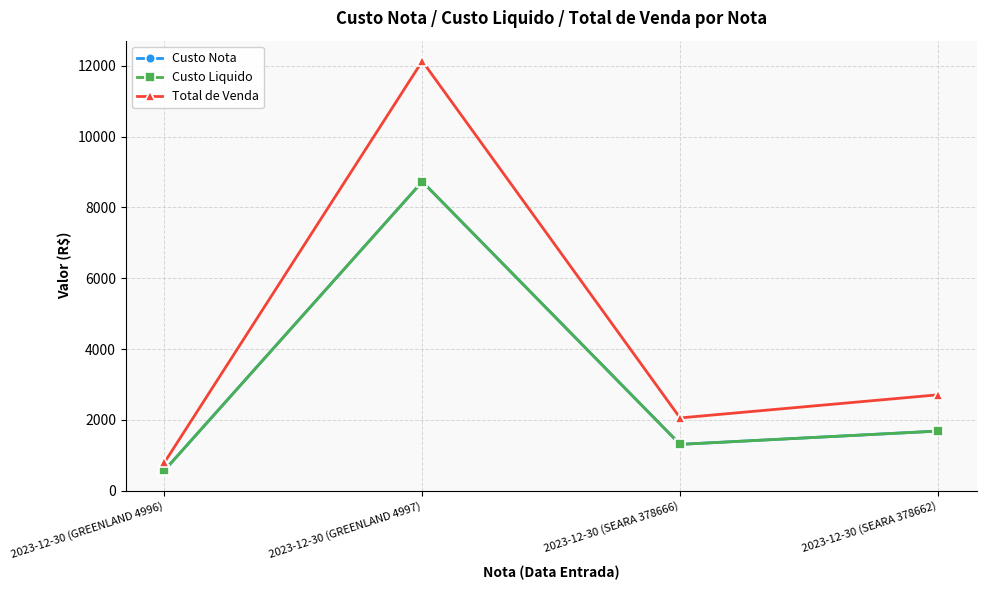

Does the chart have visible grid lines?

Yes